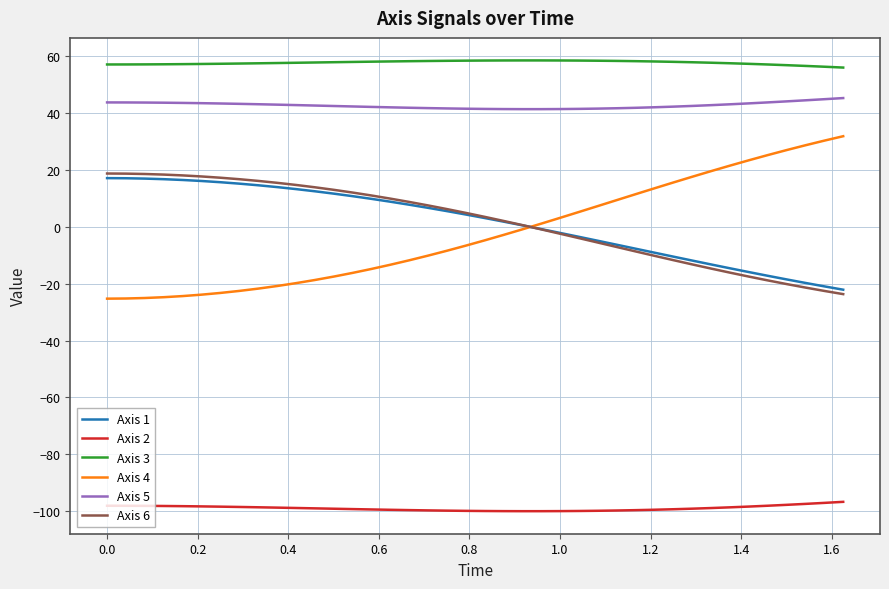

What is the maximum value for Axis 1?

17.2